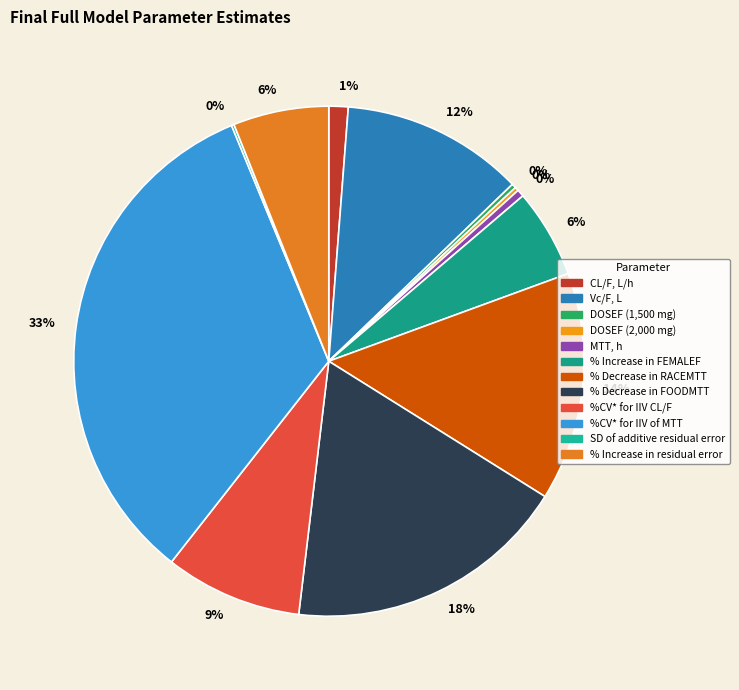

Is there a majority slice in this chart?

No